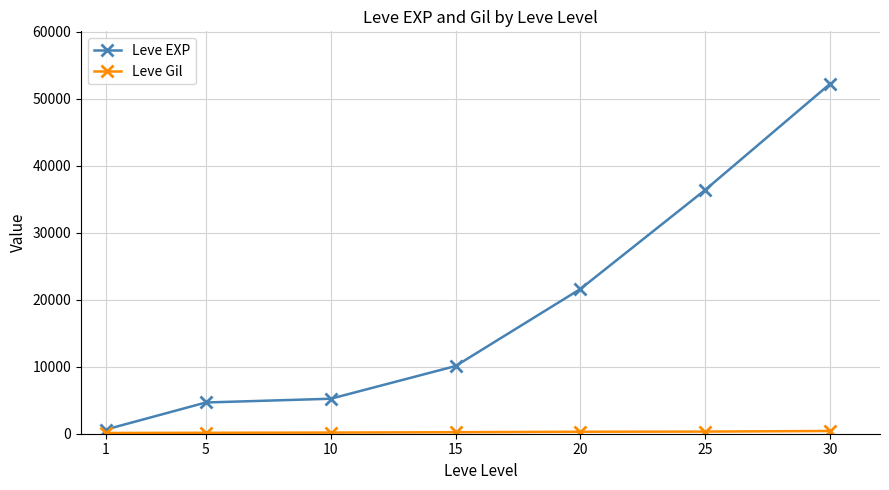

What is the maximum value for Leve EXP?

52220